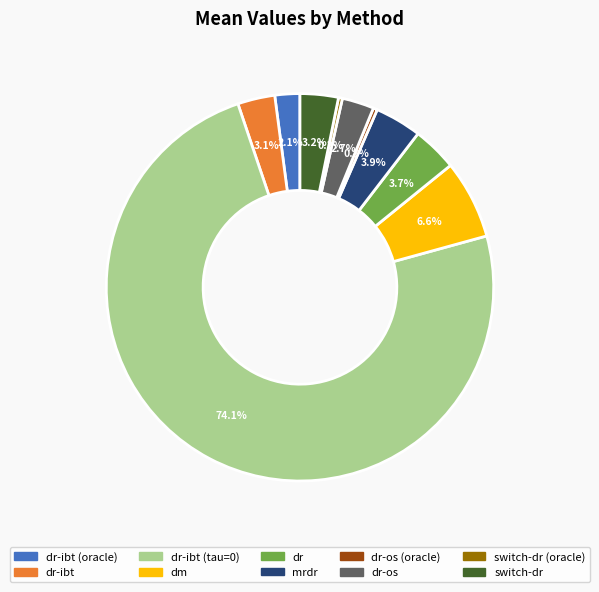

Does any single category account for the majority?

Yes